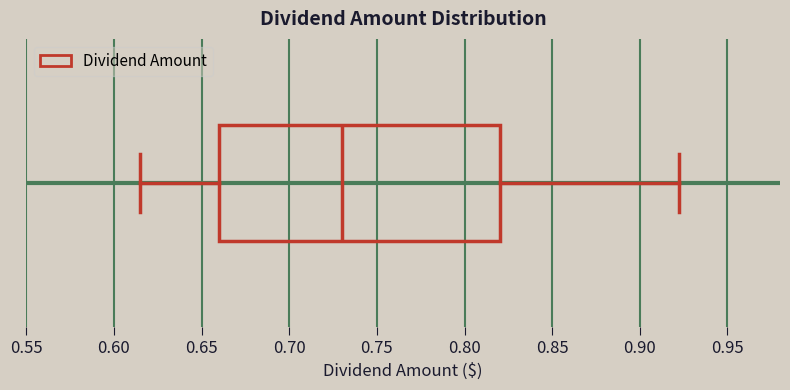

Where does the right whisker of the box end on the x-axis? The values are not printed on the chart, so give them approximately, as read against the axis.

0.925